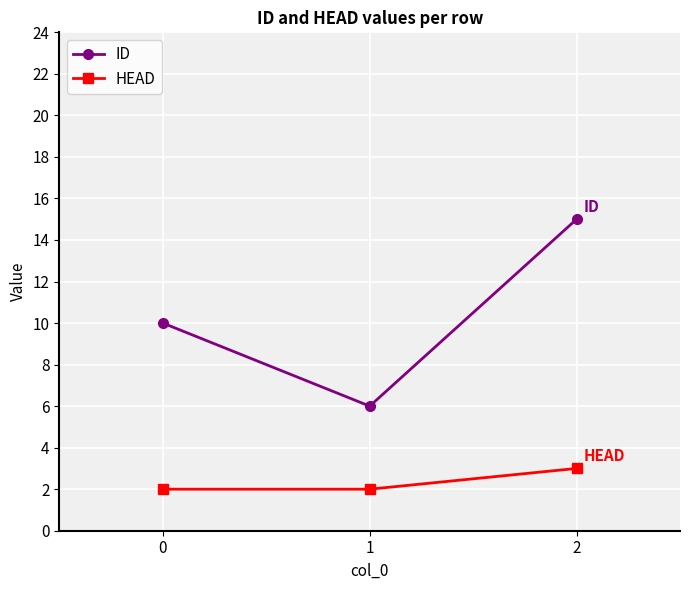

Is it true that HEAD equals 1 at 1?

False